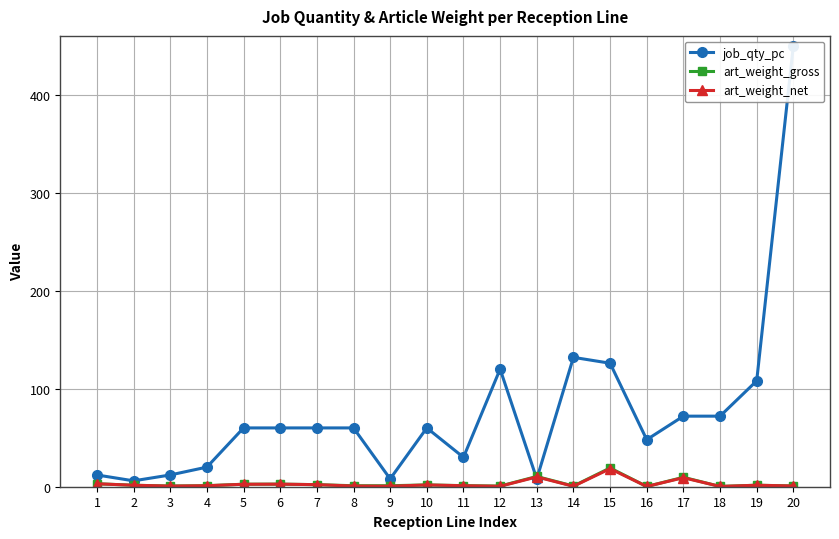

Reading left to right, list all the values displayed in this chart.

job_qty_pc: 1=12.0	2=6.0	3=12.0	4=20.0	5=60.0	6=60.0	7=60.0	8=60.0	9=8.0	10=60.0	11=30.0	12=120.0	13=8.0	14=132.0	15=126.0	16=48.0	17=72.0	18=72.0	19=108.0	20=450.0
art_weight_gross: 1=3.0	2=1.5	3=0.7	4=1.1	5=2.5	6=2.6	7=2.1	8=1.0	9=1.0	10=1.9	11=1.1	12=0.7	13=10.4	14=0.7	15=19.1	16=0.3	17=9.6	18=0.3	19=1.6	20=0.8
art_weight_net: 1=3.0	2=1.5	3=0.7	4=1.0	5=2.5	6=2.6	7=2.1	8=0.7	9=0.5	10=1.8	11=1.0	12=0.5	13=10.0	14=0.5	15=18.4	16=0.2	17=9.2	18=0.3	19=1.5	20=0.8